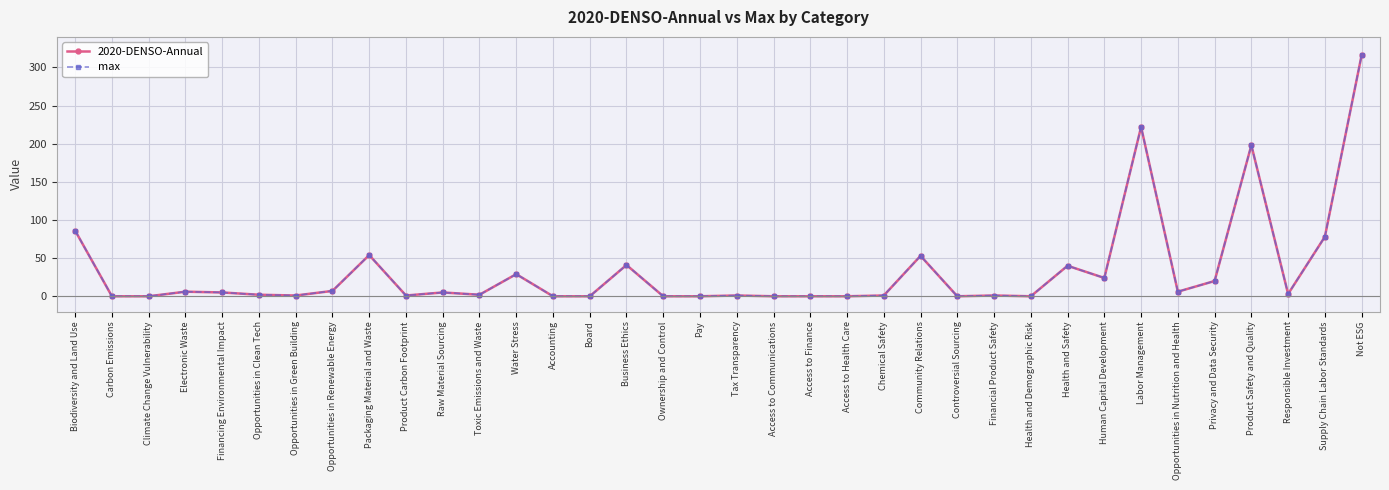

Does the chart have visible grid lines?

Yes